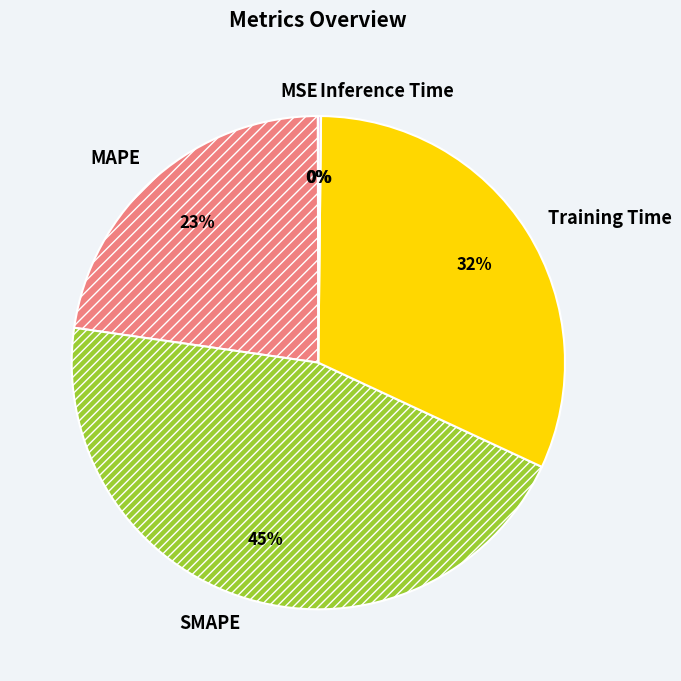

To the nearest percent, what portion does SMAPE represent?

45%